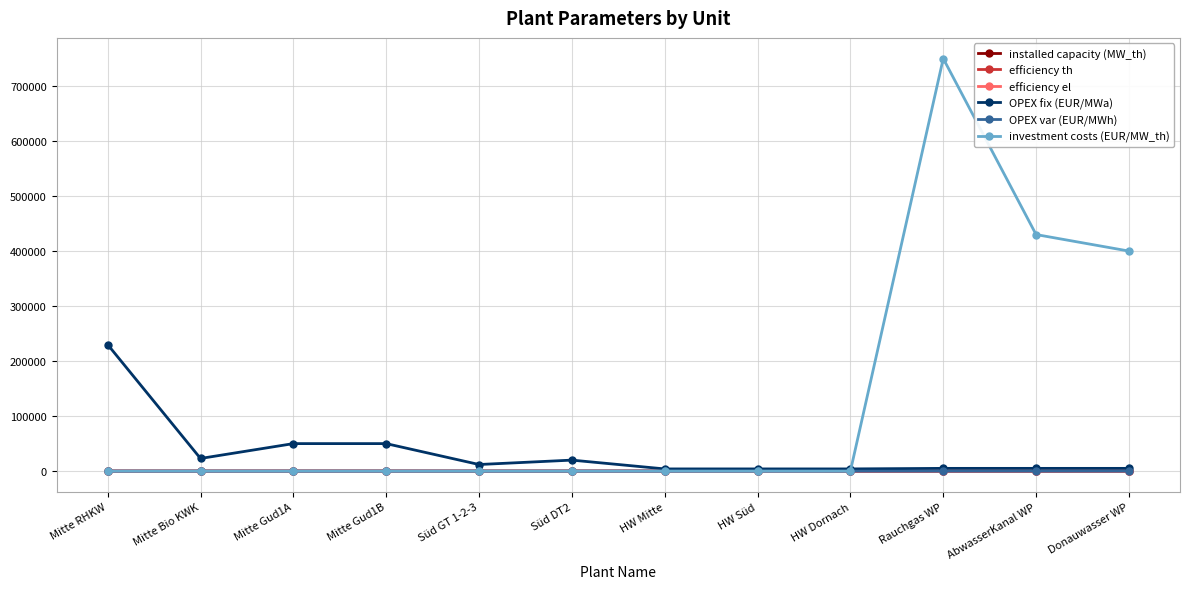

True or false: investment costs (EUR/MW_th) has a value of -421539.7 at Mitte RHKW.

False